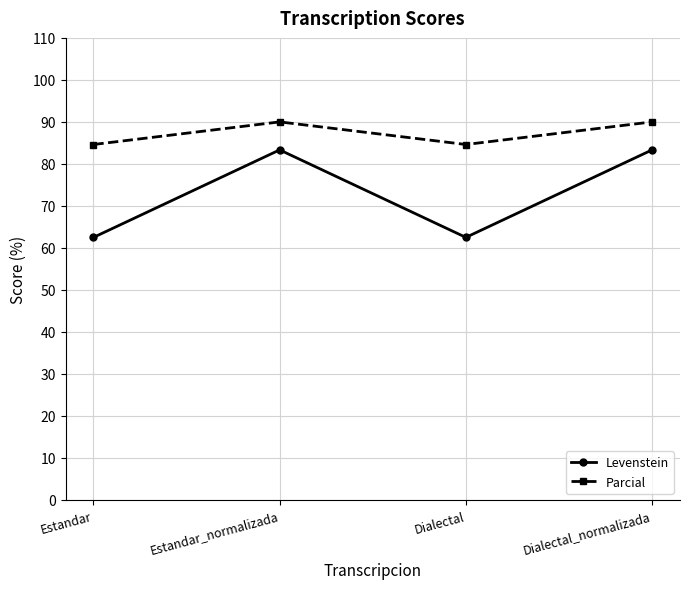

List the series in order of their overall mean, highest first.

Parcial, Levenstein